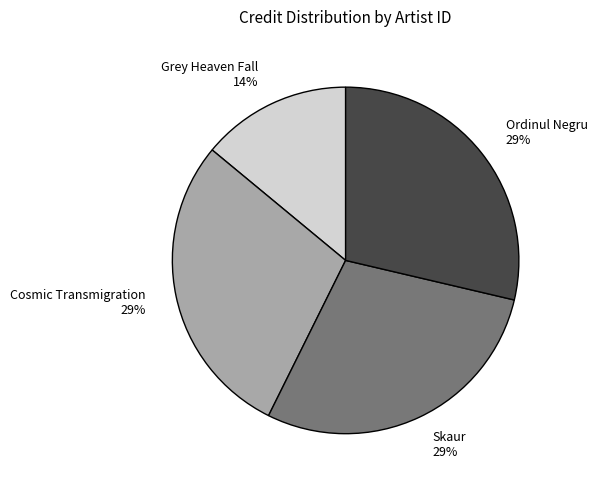

Which has a higher value, Skaur or Grey Heaven Fall?

Skaur